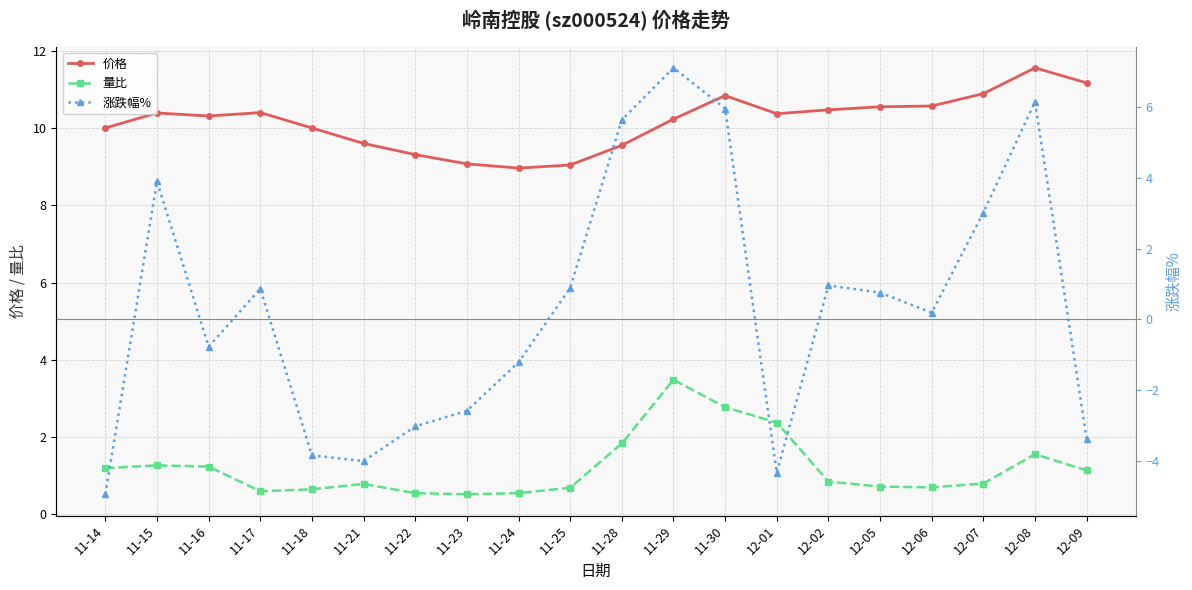

How many distinct data groups are displayed?

3